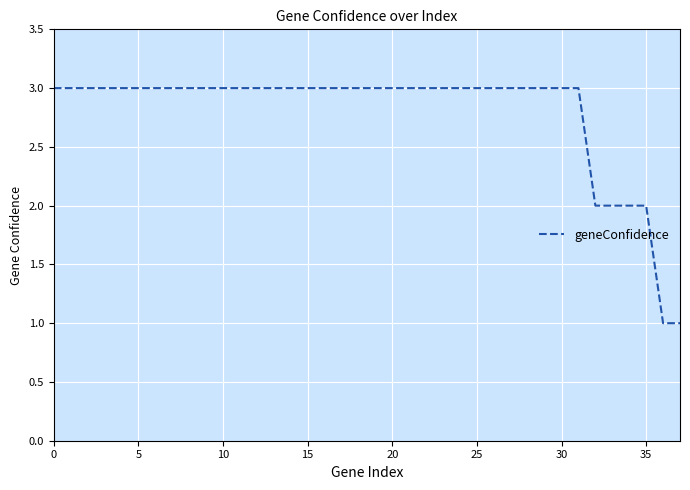

What is the greatest value displayed?

3